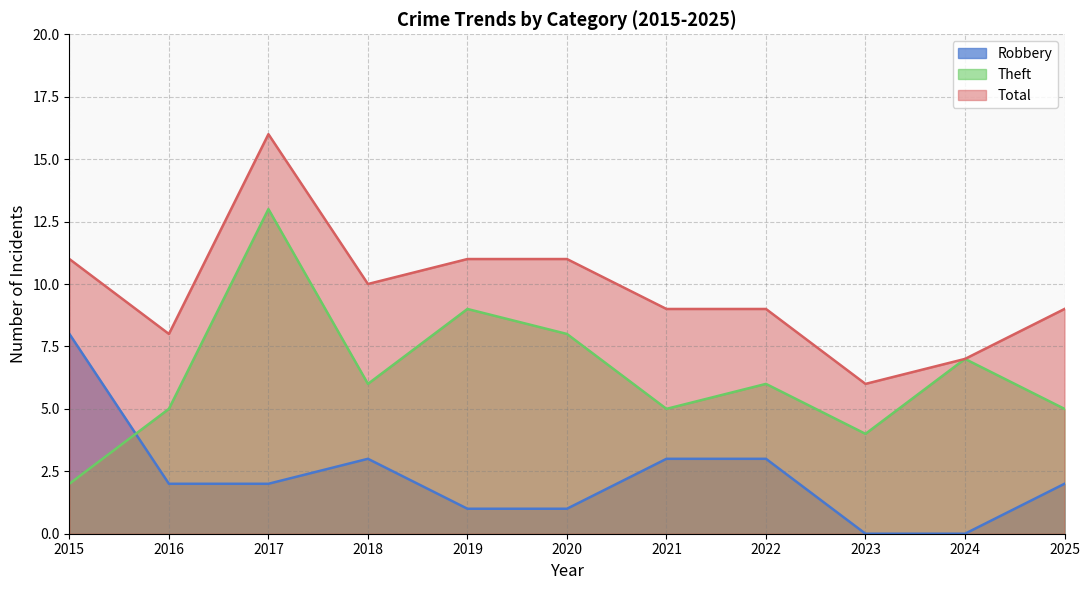

What are all the series names shown in the legend?

Robbery, Theft, Total